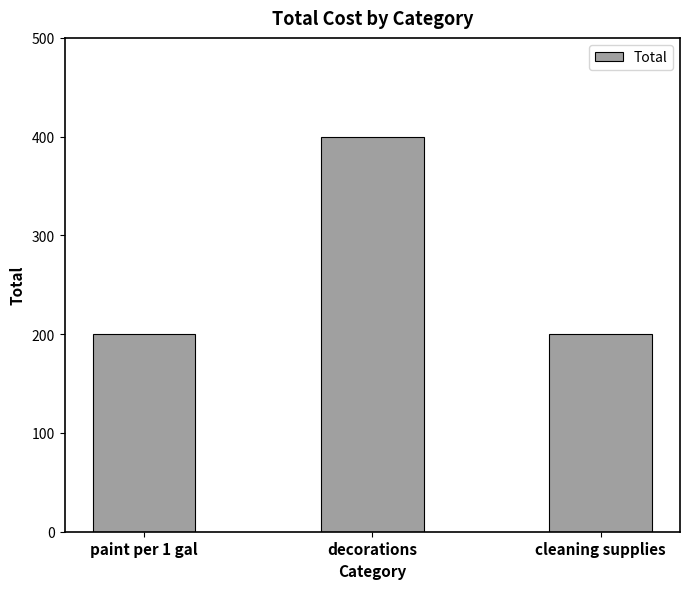

Reading left to right, list all the values displayed in this chart.

paint per 1 gal=200	decorations=400	cleaning supplies=200